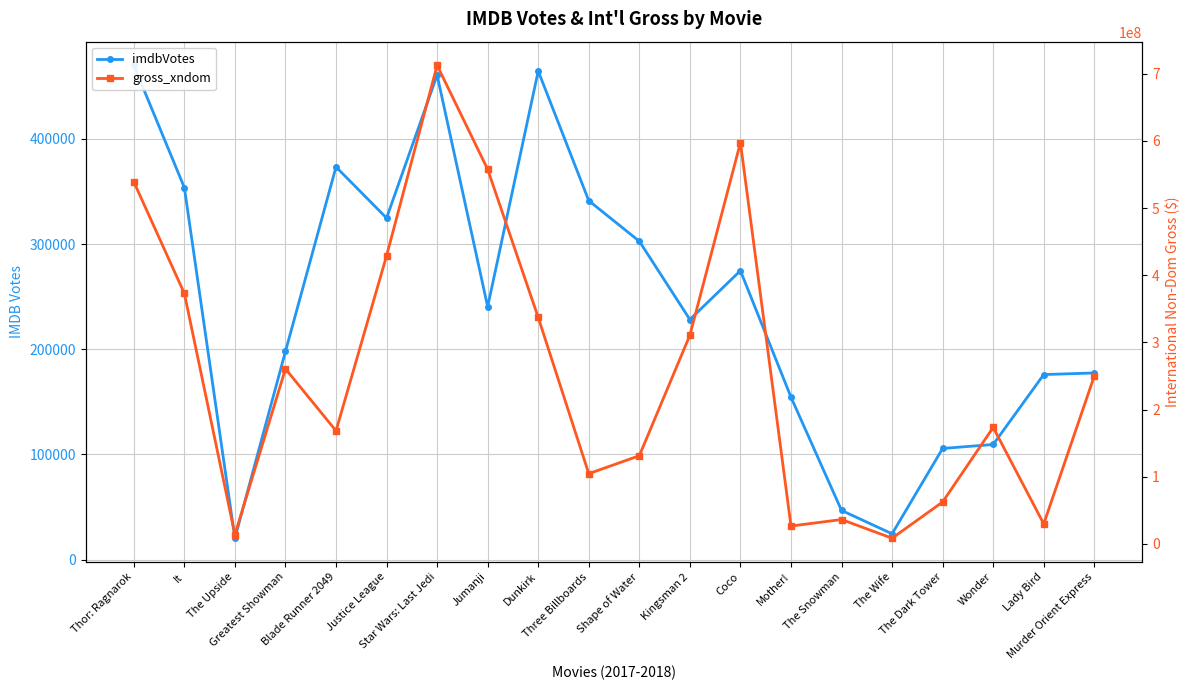

Which series has the largest total across all categories?

gross_xndom